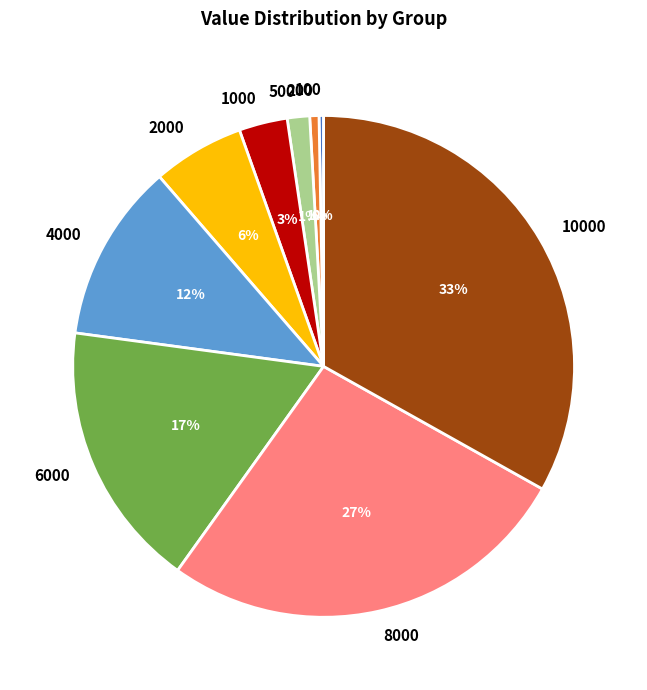

Which category has the biggest portion of the pie?

10000